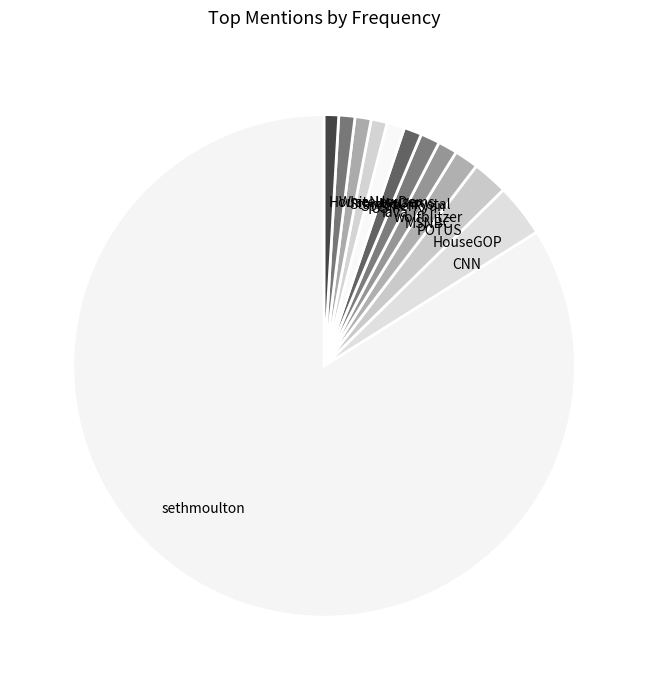

Which slice is the largest?

sethmoulton